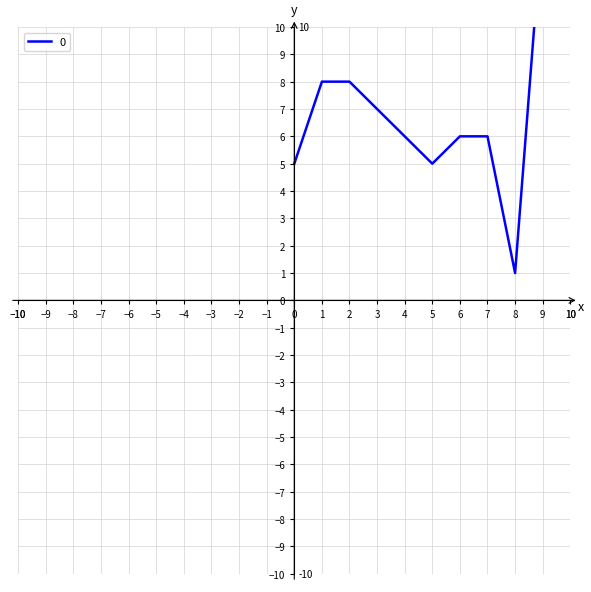

What is the value of the 3rd point from the left?

8